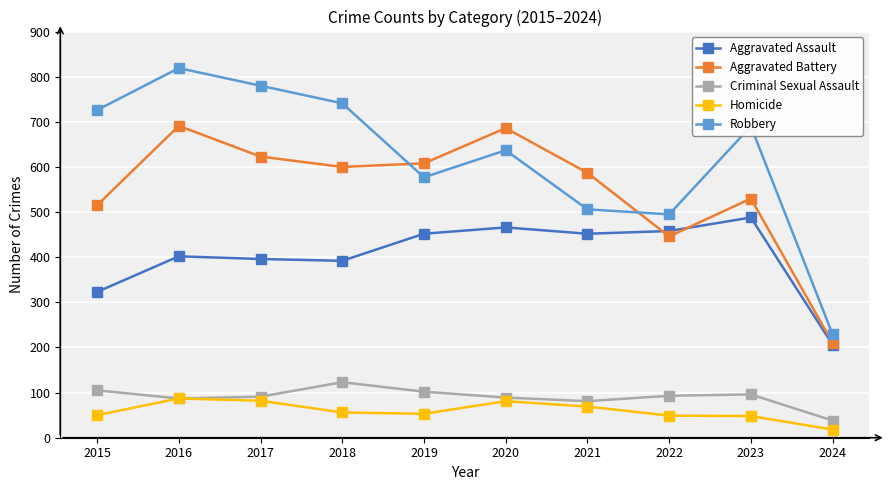

What is the sum of the Criminal Sexual Assault values at 2015 and 2018?

228